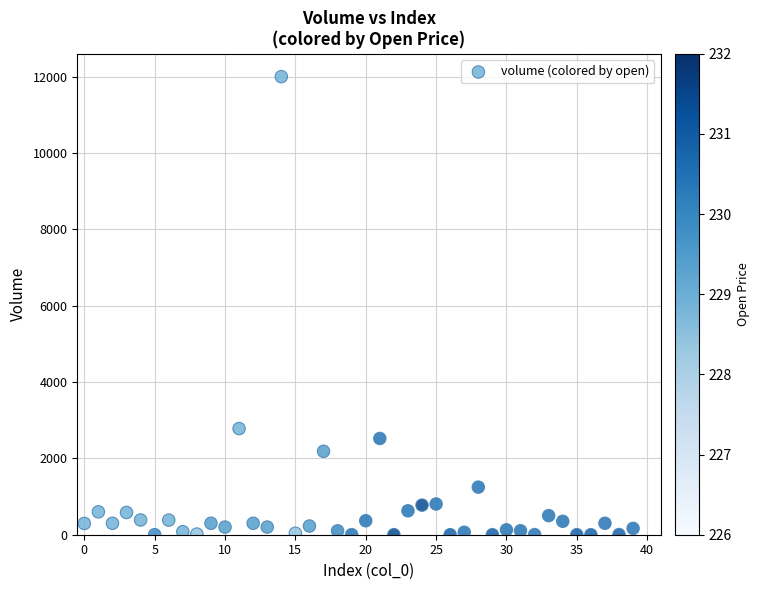

What Y value in the scatter plot is closest to 6000?

2780.1